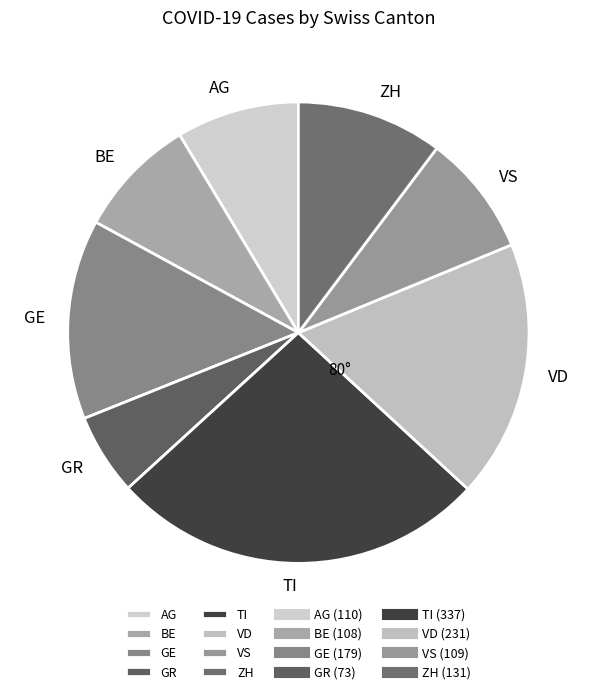

True or false: BE accounts for 1% of the total.

False